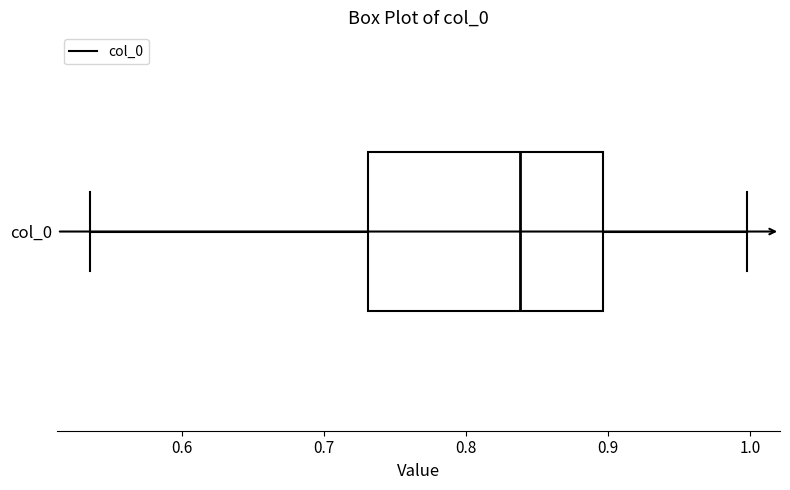

Transcribe this box plot: give where the median line is, the range the box spans, and where the two whiskers end, as read against the x-axis. The values are not printed on the chart, so give them approximately, as read against the axis.

median 0.84, box 0.73 to 0.90, whiskers 0.54 to 1.00